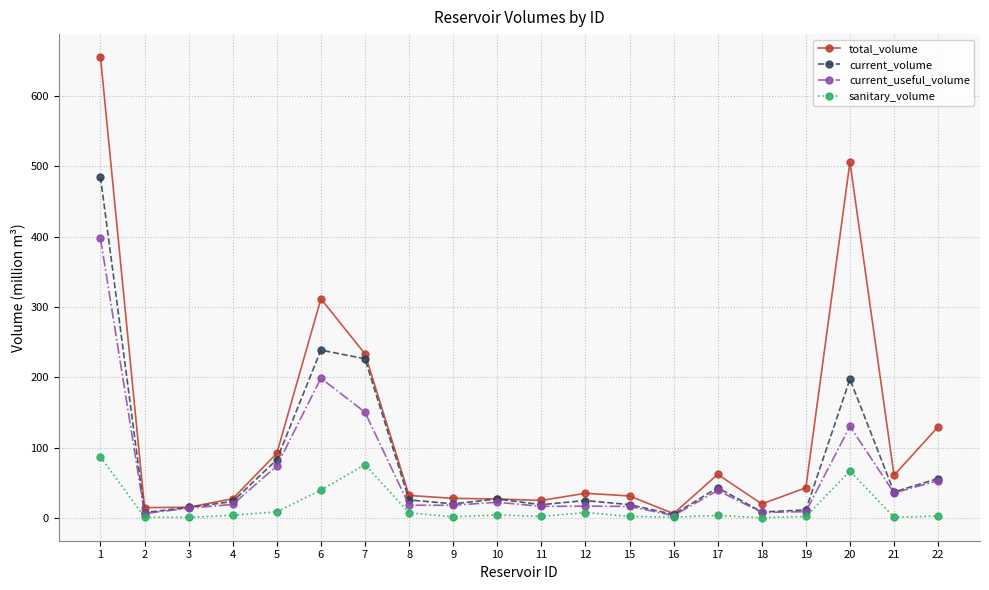

List the series in order of their peak value, highest first.

total_volume, current_volume, current_useful_volume, sanitary_volume